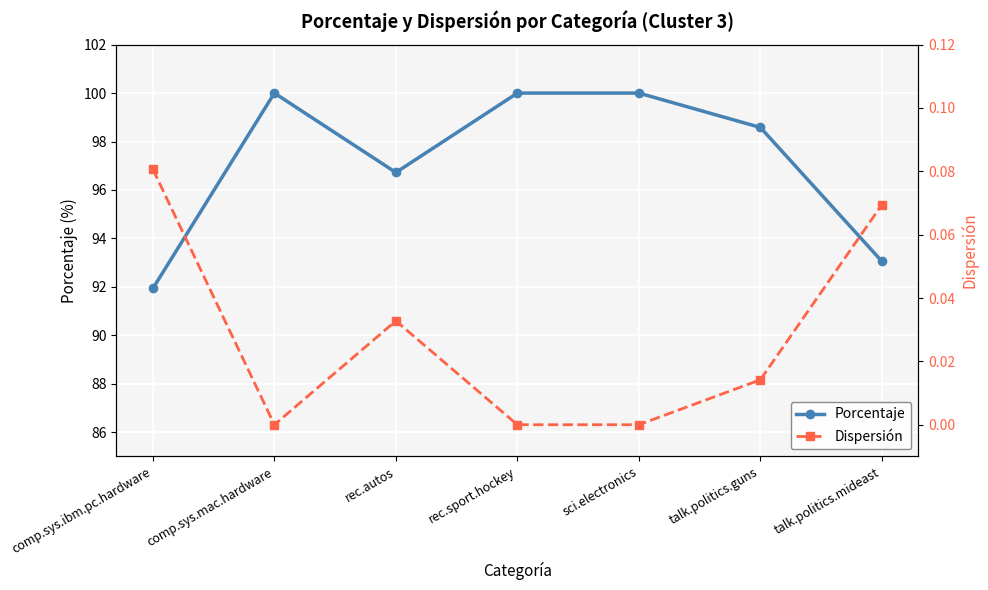

How many data points in Porcentaje are less than 98?

3